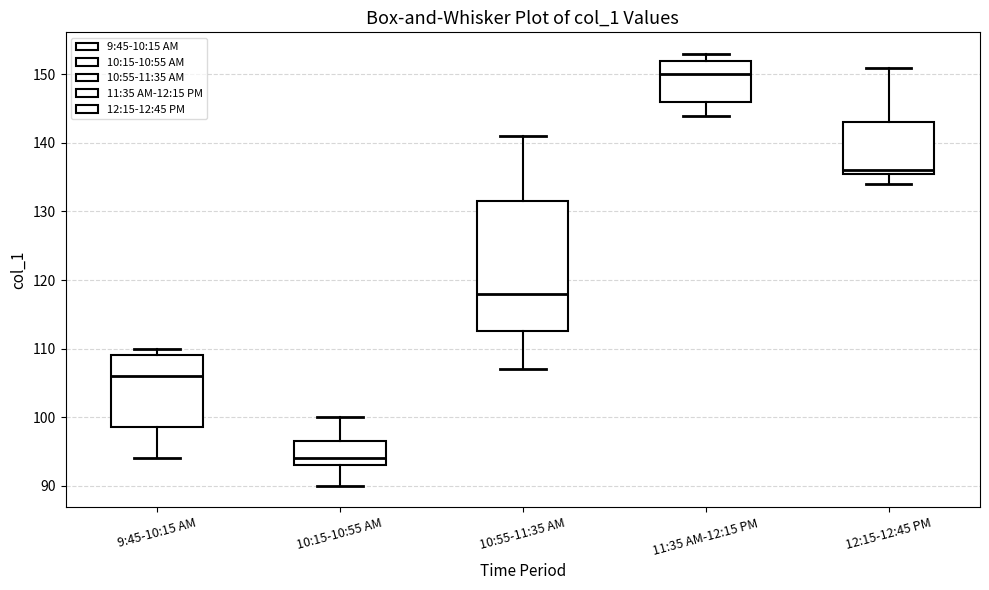

Where is the lower edge of the box for 12:15-12:45 PM on the y-axis? The values are not printed on the chart, so give them approximately, as read against the axis.

136